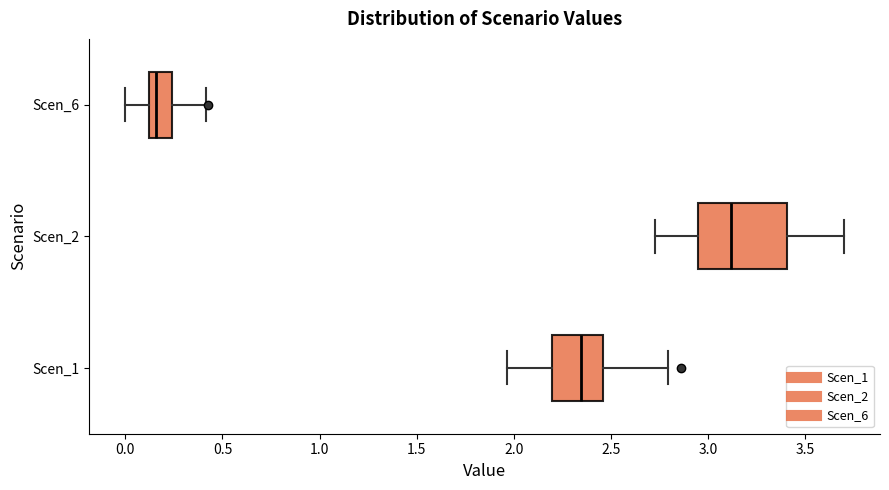

Comparing the boxes themselves (not the whiskers), which one is the widest?

Scen_2